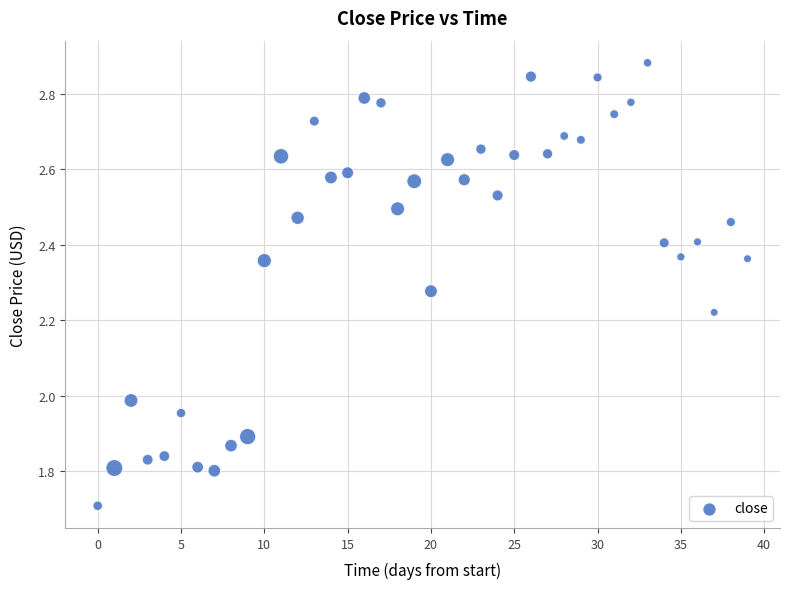

What is the range of Y values (max minus min)?

1.2